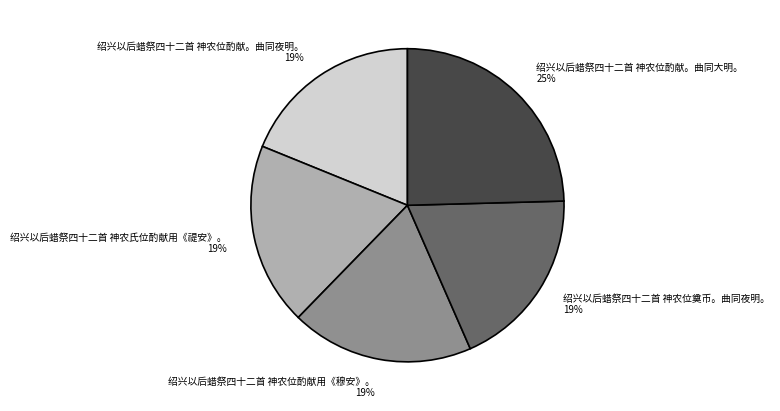

To the nearest percent, what is the average slice percentage?

20%